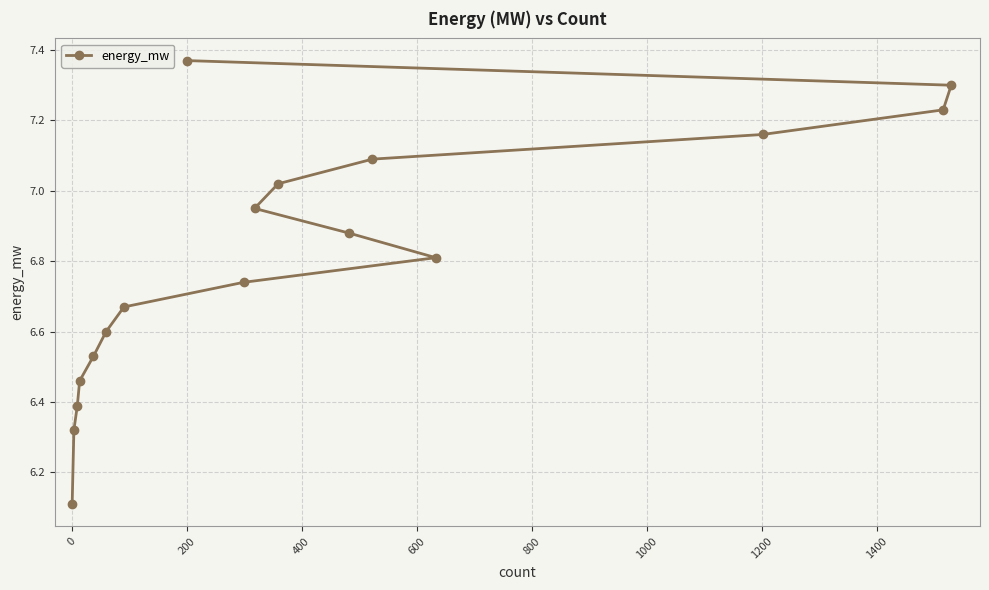

Count the number of categories in the chart.

17